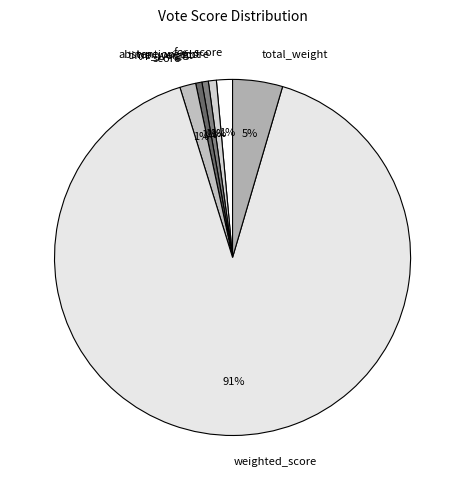

What is the largest slice in the pie chart?

weighted_score